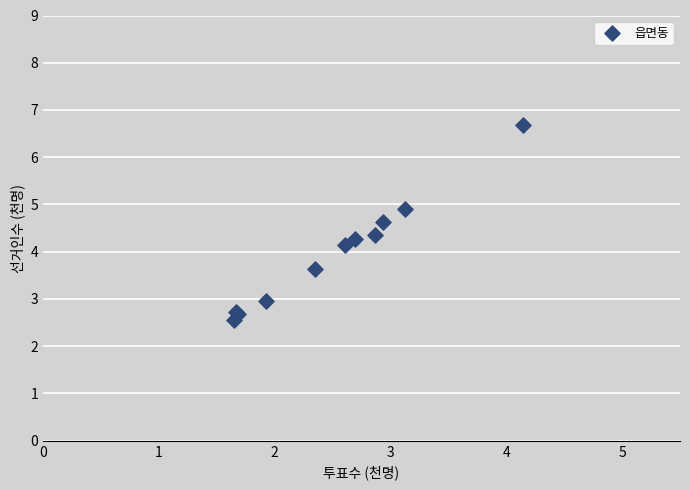

What Y value in the scatter plot is closest to 4?

4.1